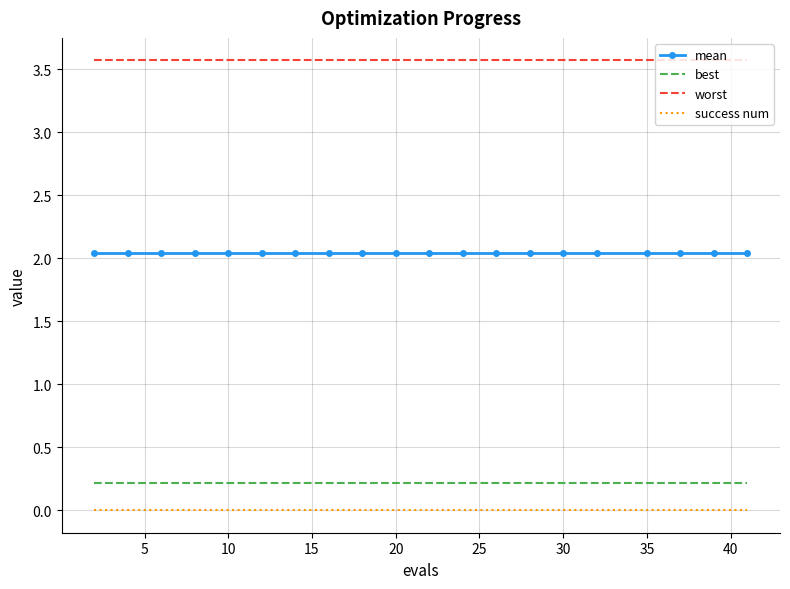

Which series has the largest total across all categories?

worst